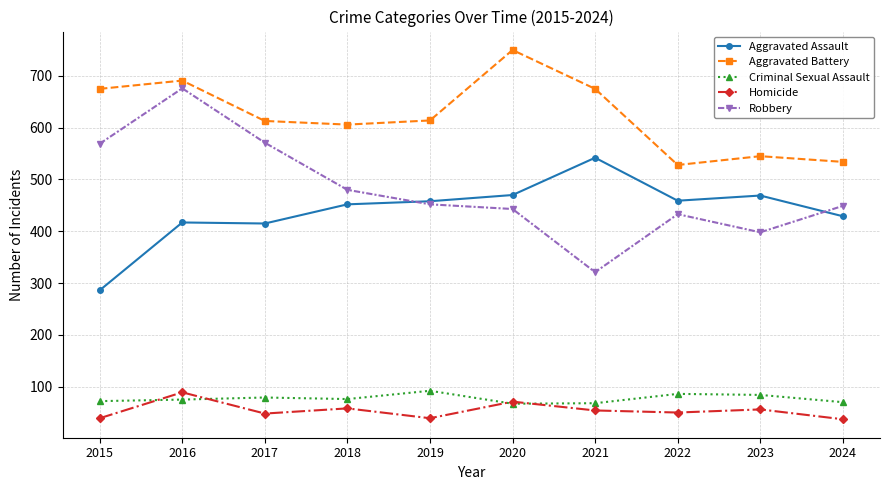

True or false: Aggravated Assault and Aggravated Battery intersect in this chart.

False